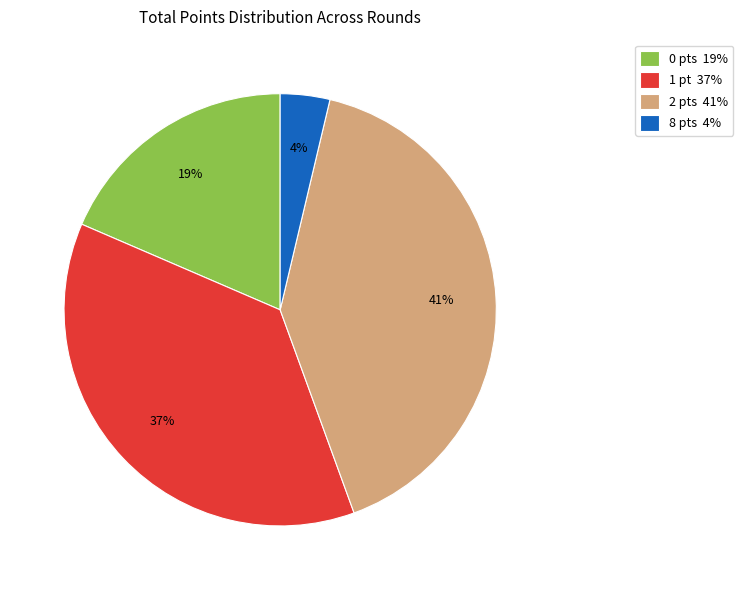

Is there a majority slice in this chart?

No